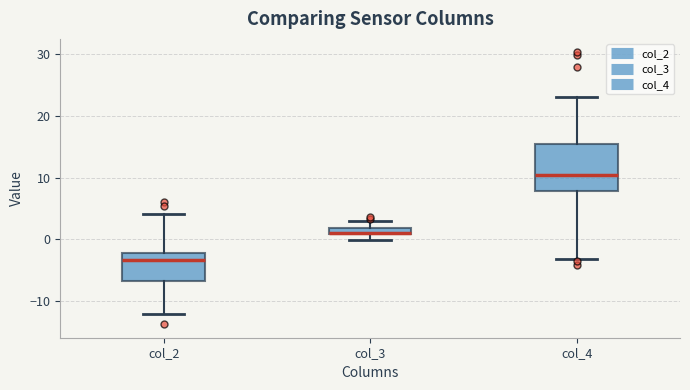

Where is the lower edge of the box for col_3 on the y-axis? The values are not printed on the chart, so give them approximately, as read against the axis.

1